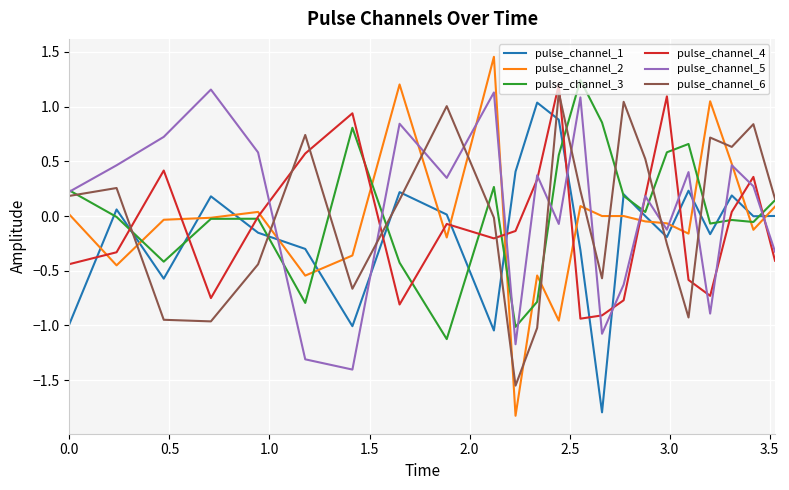

Which series has the widest spread of values?

pulse_channel_2